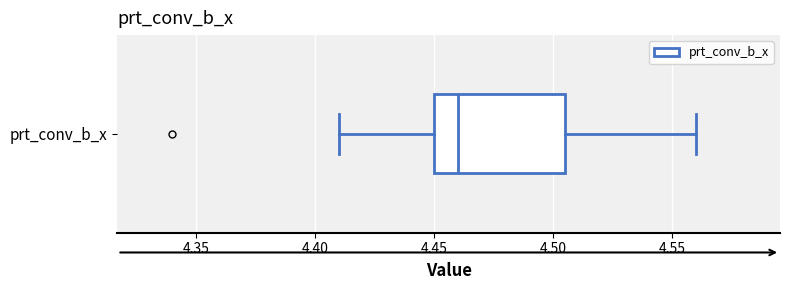

Where does the median line of the box for prt_conv_b_x sit on the x-axis? The values are not printed on the chart, so give them approximately, as read against the axis.

4.460